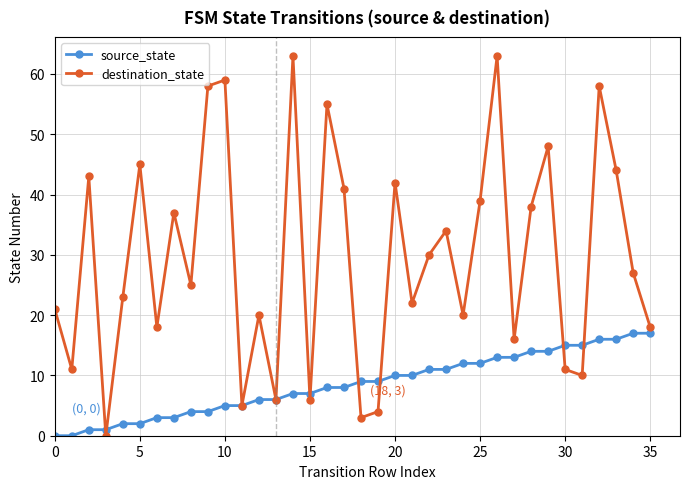

Which series has the largest total across all categories?

destination_state